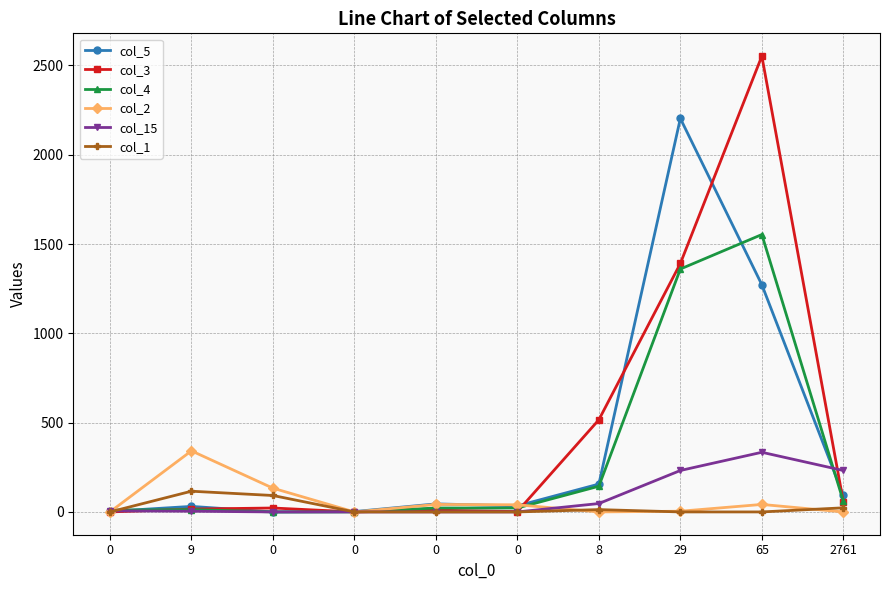

How many lines are shown in the chart?

6